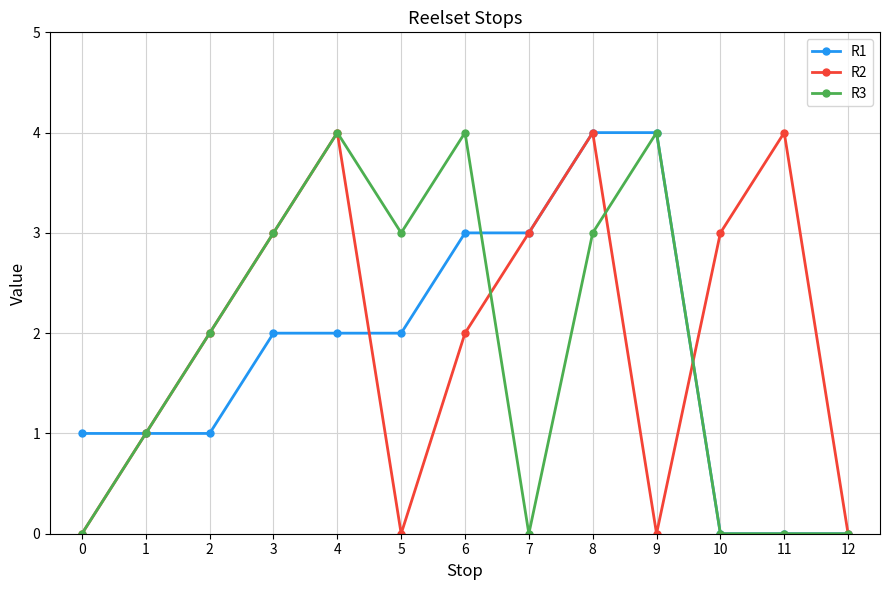

What is the sum of all R2 values?

26